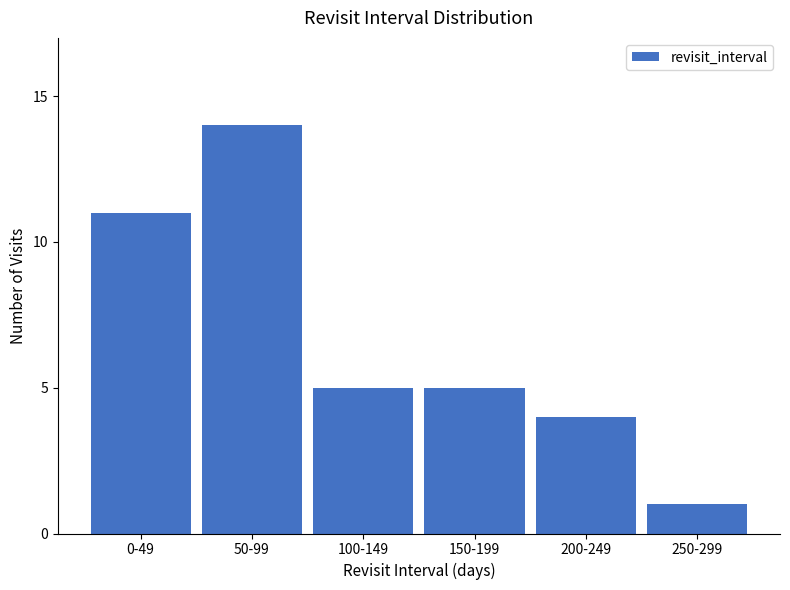

Reading left to right, list all the values displayed in this chart.

11	14	5	5	4	1